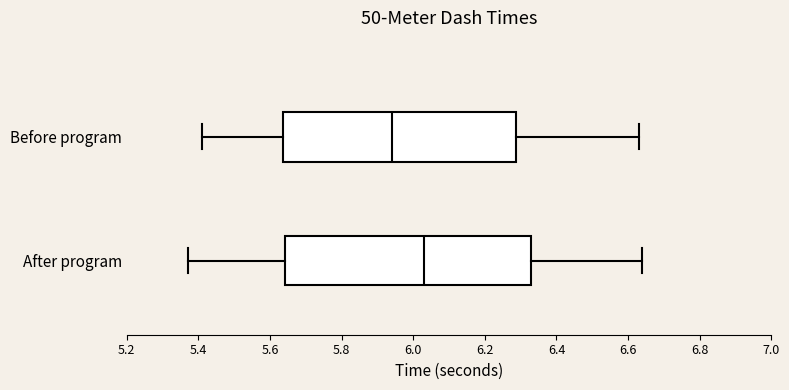

Reading bottom to top, transcribe this box plot: for each box, give where its median line is, the range the box spans, and where its two whiskers end, as read against the x-axis. The values are not printed on the chart, so give them approximately, as read against the axis.

After program: median 6.04, box 5.64 to 6.32, whiskers 5.38 to 6.64
Before program: median 5.94, box 5.64 to 6.28, whiskers 5.42 to 6.64